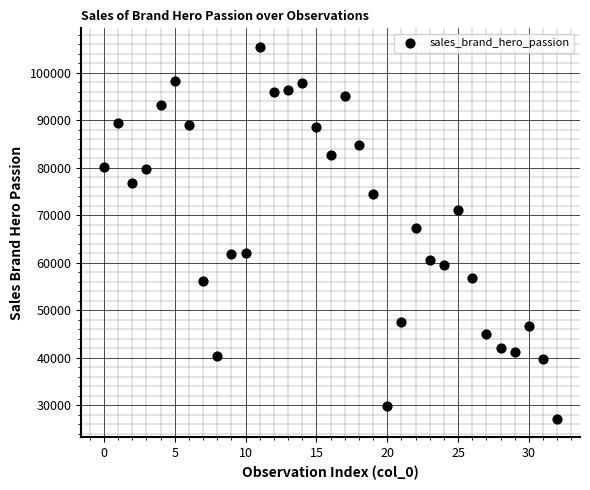

What Y value in the scatter plot is closest to 66308?

67374